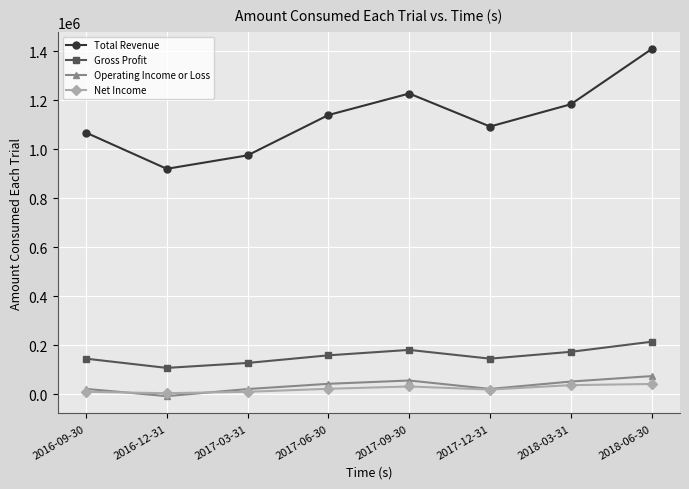

Which series has the widest spread of values?

Total Revenue